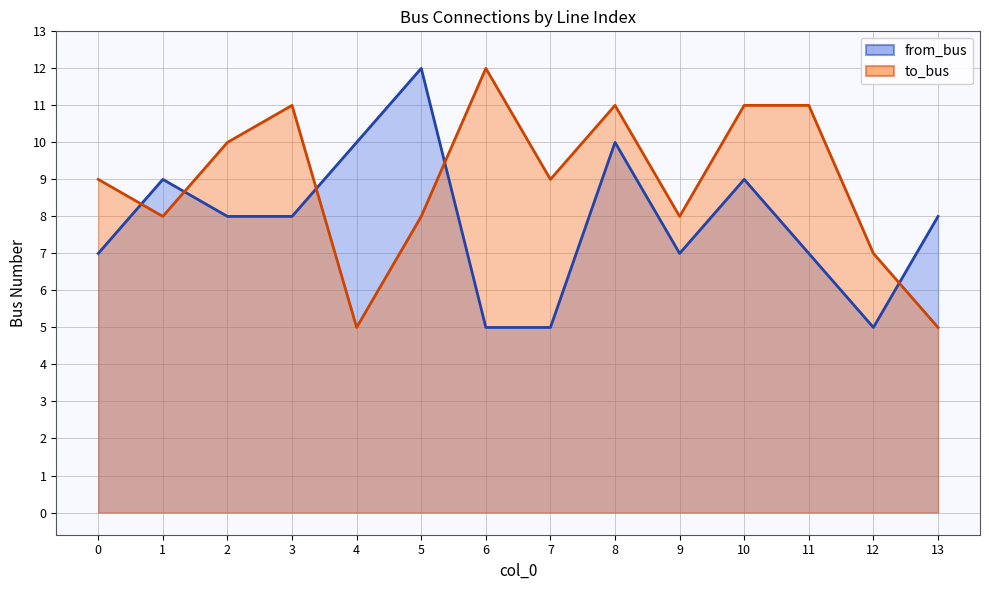

What is the spread (max minus min) of values at 12?

2